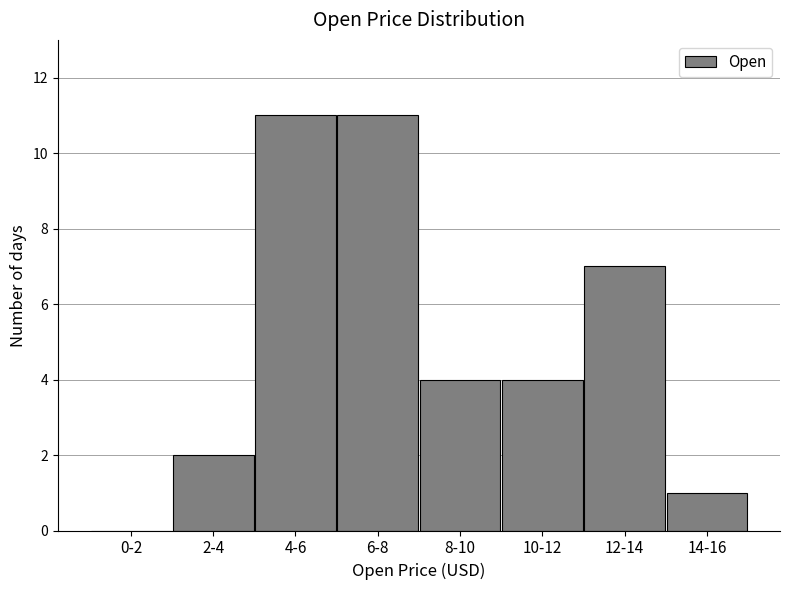

Reading left to right, list all the values displayed in this chart.

0-2=0	2-4=2	4-6=11	6-8=11	8-10=4	10-12=4	12-14=7	14-16=1